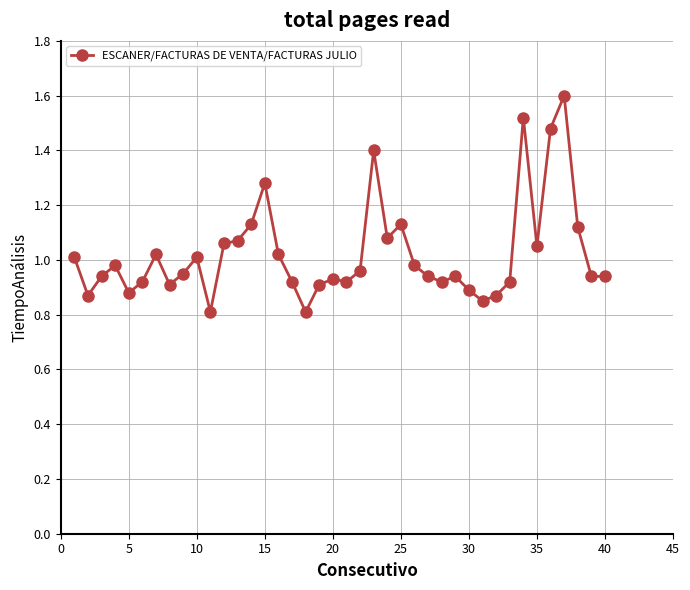

What is the difference between the second highest and minimum values?

0.7